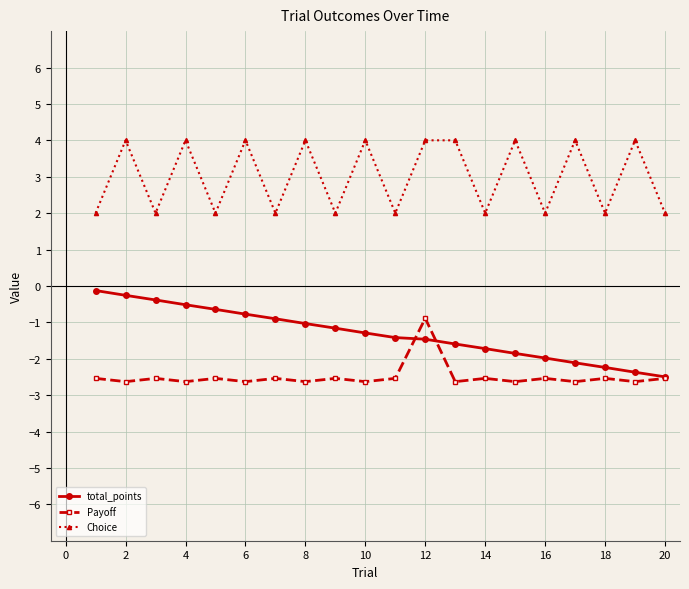

Which series has the largest total across all categories?

Choice